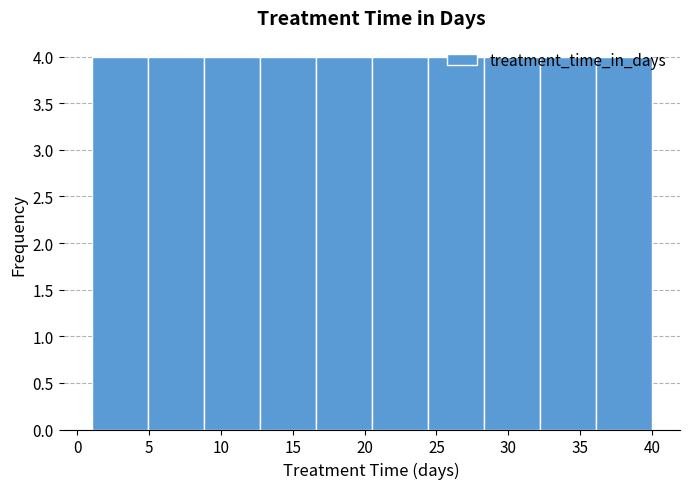

What is the height of the bar covering 1.0 to 4.9 on the x-axis? Neither the bar edges nor the heights are printed on the chart, so give them approximately, as read against the axes.

4